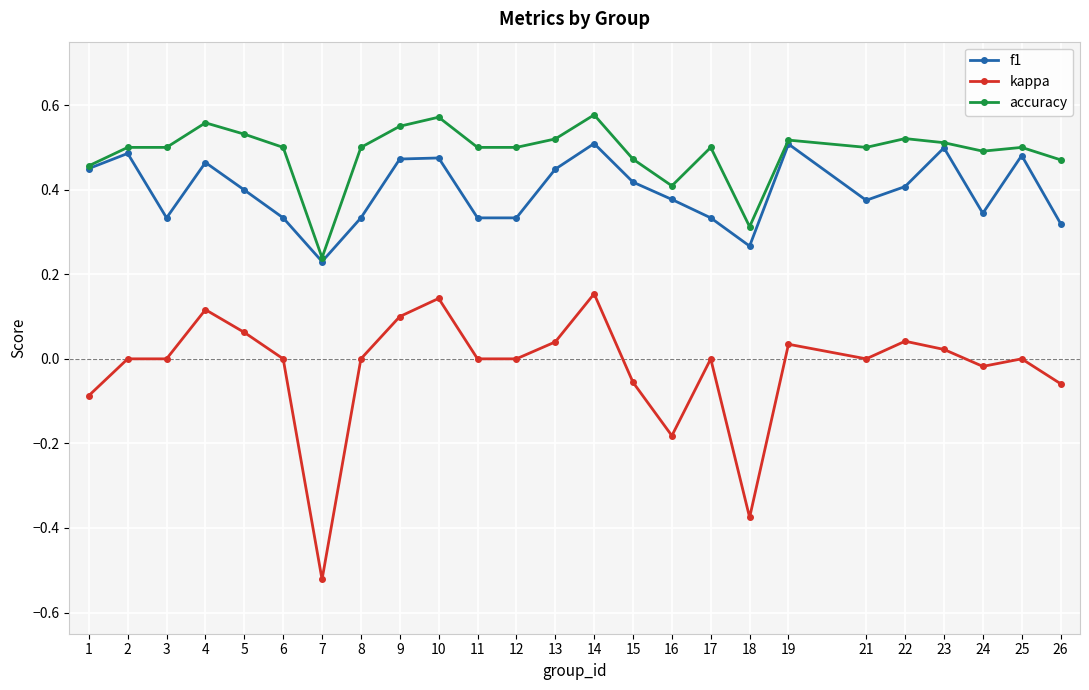

At which category is the sum across all series the highest?

14